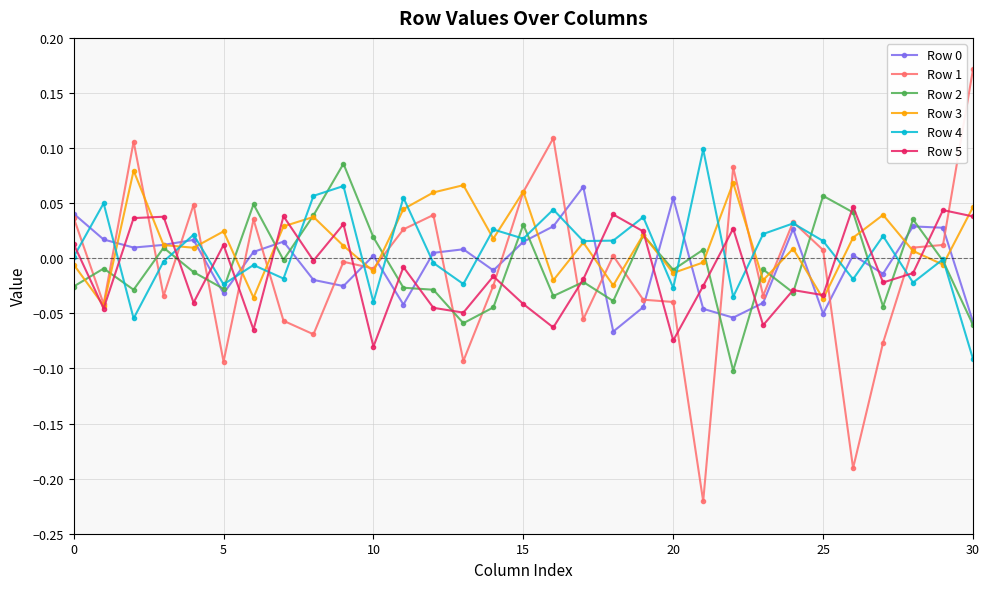

Is this an area chart (filled region under the line)?

No